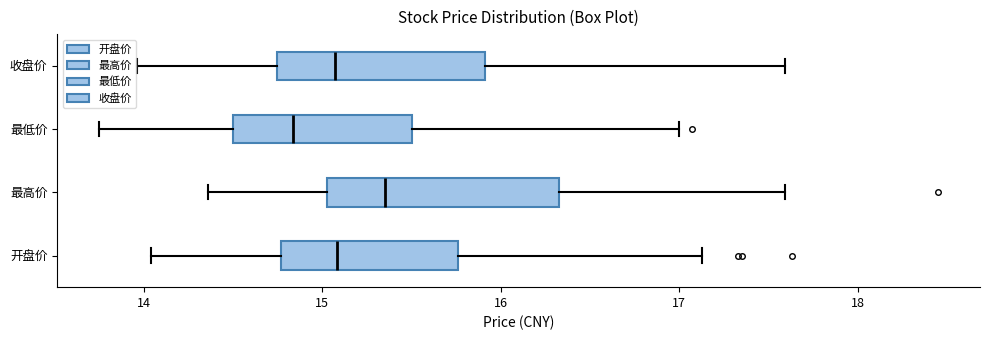

Reading bottom to top, read every box against the x-axis: the position of its median line, the range the box covers, and the ends of its whiskers. The values are not printed on the chart, so give them approximately, as read against the axis.

开盘价: median 15.1, box 14.8 to 15.8, whiskers 14.0 to 17.1
最高价: median 15.4, box 15.0 to 16.3, whiskers 14.4 to 17.6
最低价: median 14.8, box 14.5 to 15.5, whiskers 13.8 to 17.0
收盘价: median 15.1, box 14.7 to 15.9, whiskers 14.0 to 17.6